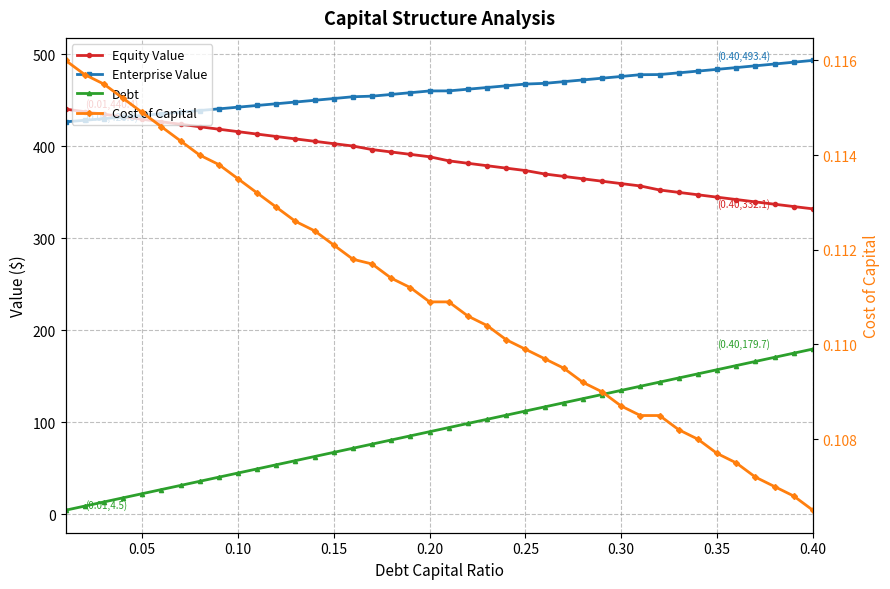

Where does the Enterprise Value series first go above 460?

0.20